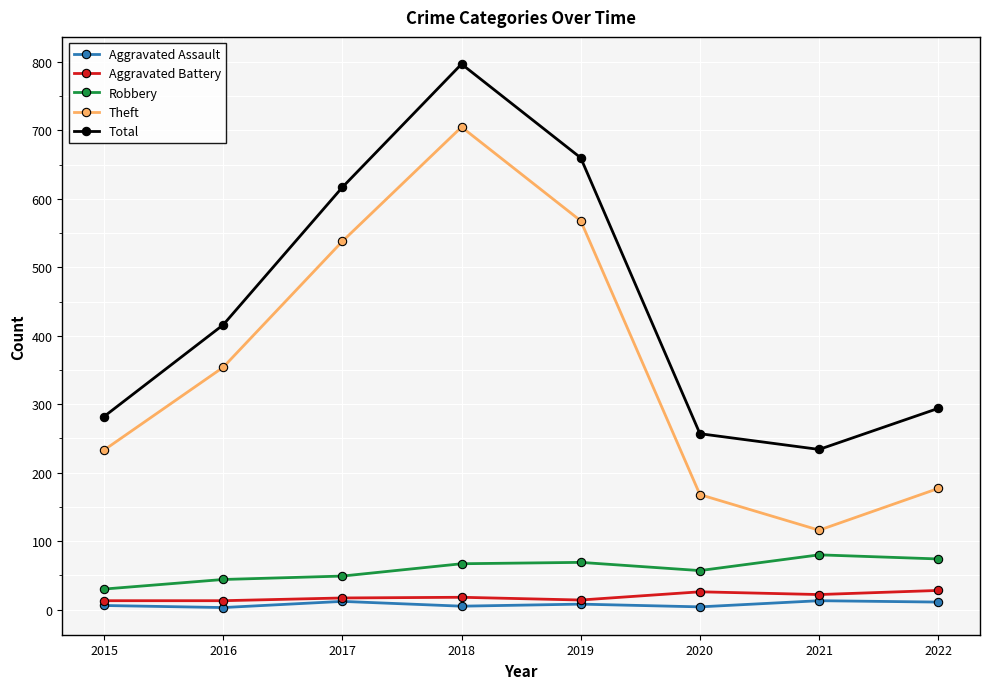

The value of Total at 2019 is 225. True or false?

False